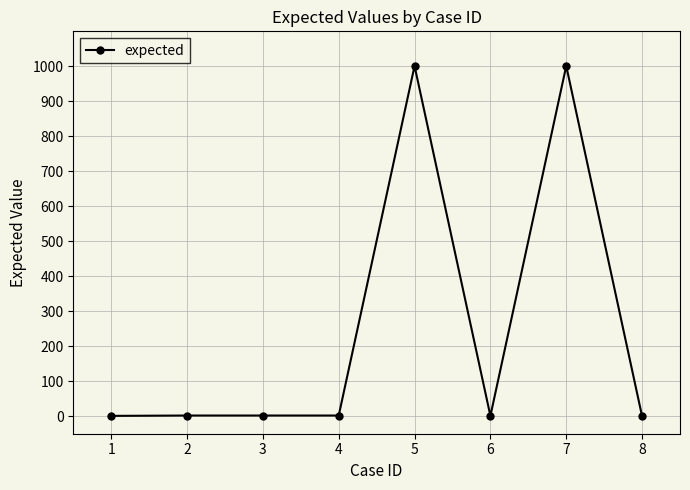

Count the number of categories in the chart.

8